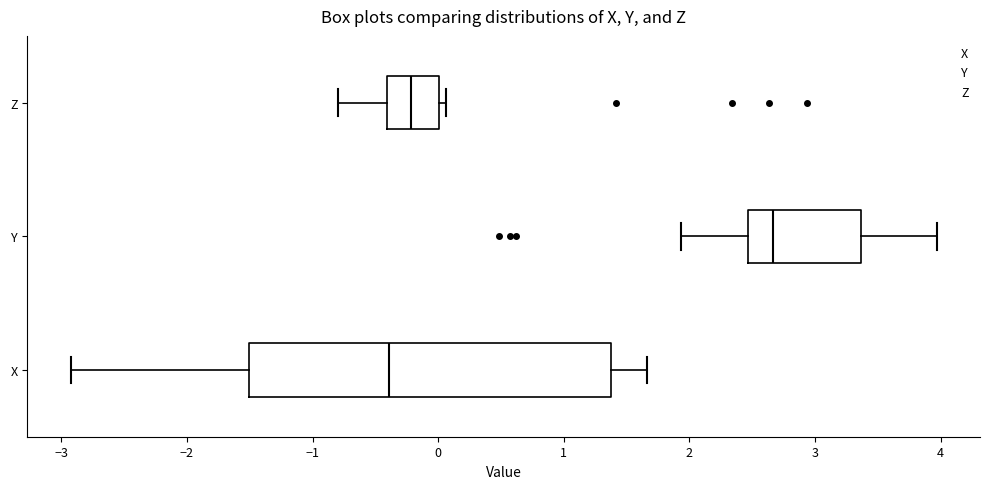

Comparing the boxes themselves (not the whiskers), which one is the widest?

X